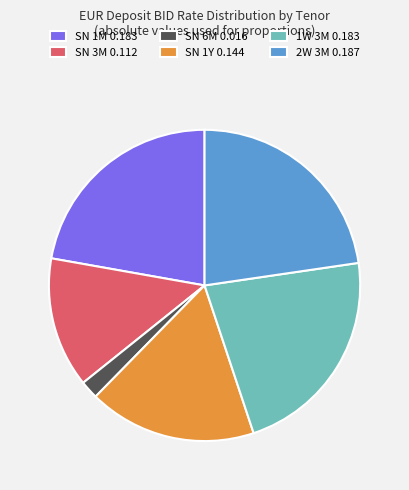

Is SN 6M the majority of the pie?

No